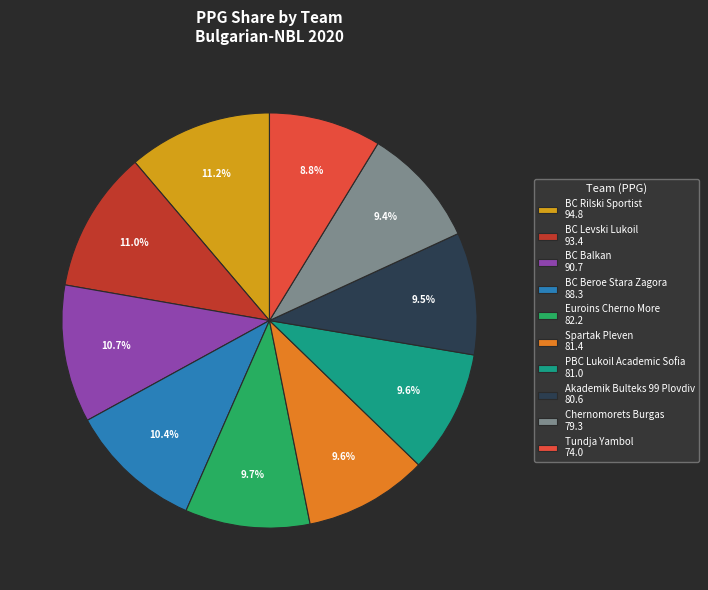

Which has a higher value, Akademik Bulteks 99 Plovdiv or BC Balkan?

BC Balkan